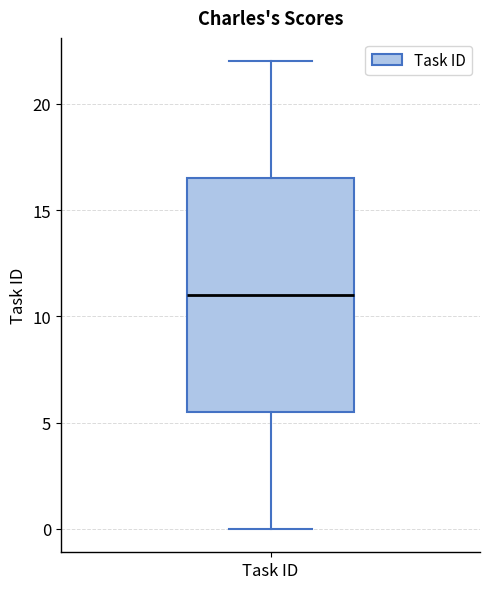

Where does the upper whisker of the box for Task ID end on the y-axis? The values are not printed on the chart, so give them approximately, as read against the axis.

22.0